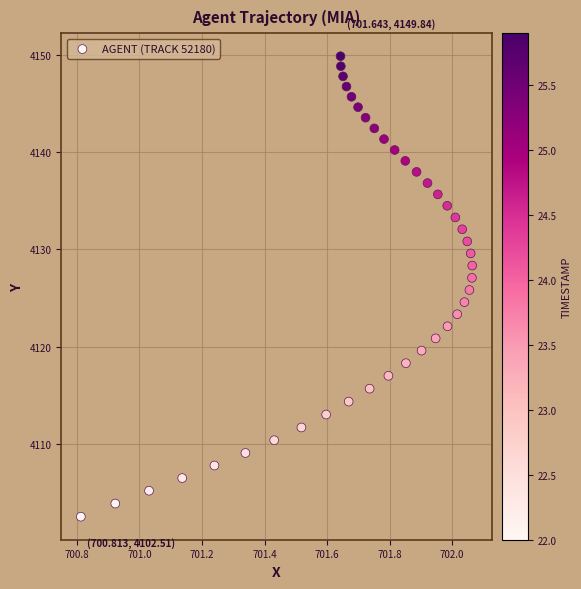

What is the range of Y values (max minus min)?

47.3